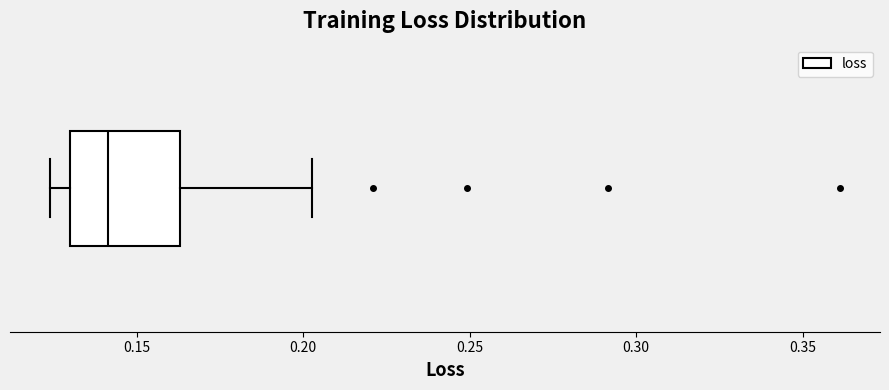

Read this box plot against the x-axis: the position of the median line, the range covered by the box, and the ends of both whiskers. The values are not printed on the chart, so give them approximately, as read against the axis.

median 0.140, box 0.130 to 0.165, whiskers 0.125 to 0.200